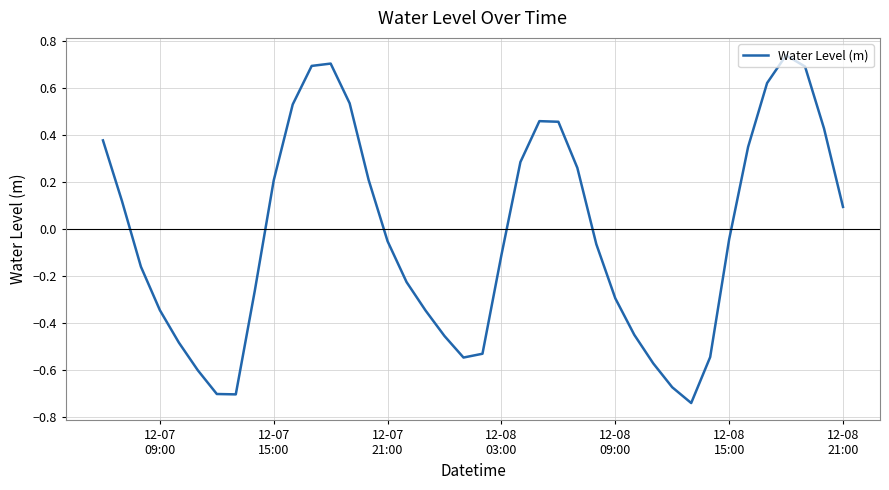

What is the sum of all values?

-1.1